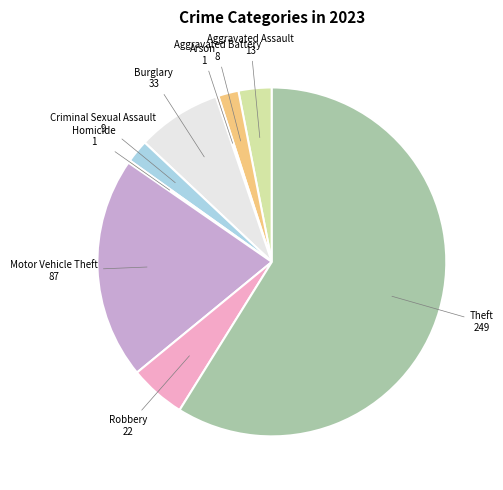

Which slice is the largest?

Theft